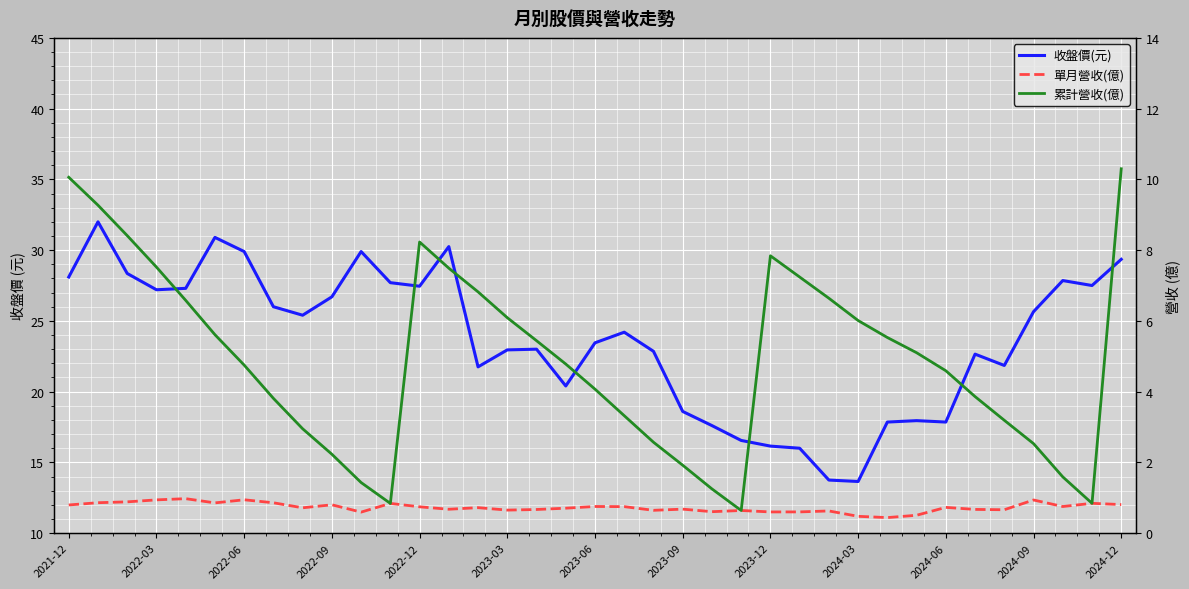

What is the average value of the 單月營收(億) series?

0.7